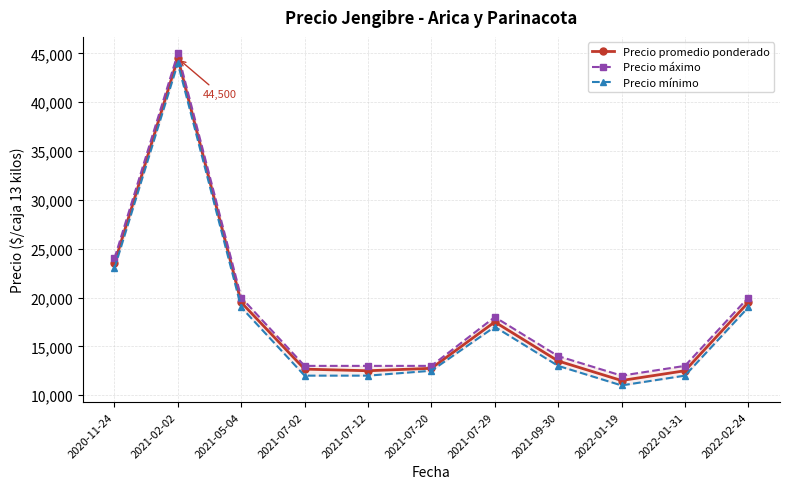

What is the sum of the Precio mínimo values at 2021-07-02 and 2021-07-12?

24000